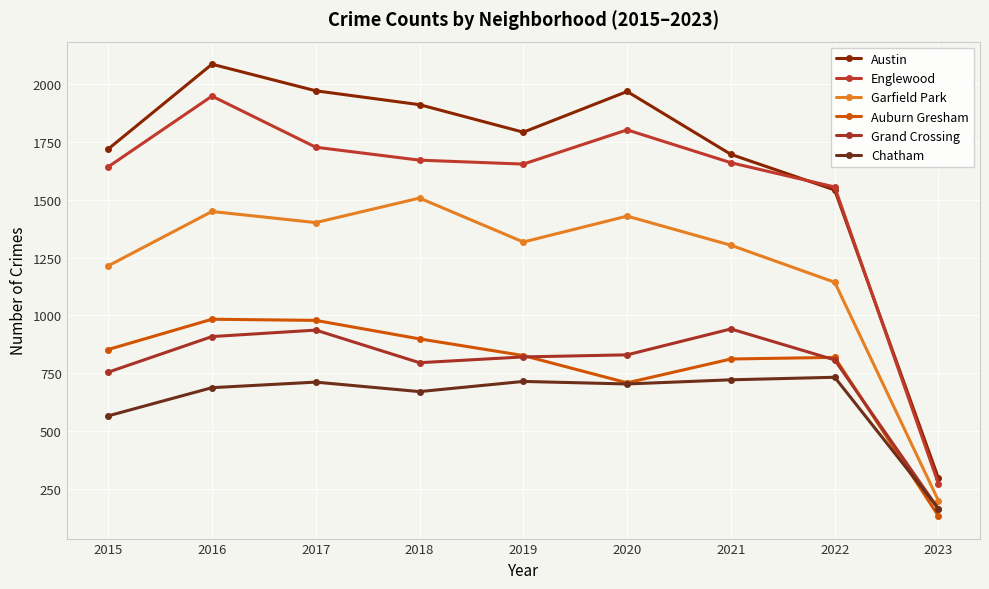

Count the number of data series in this chart.

6